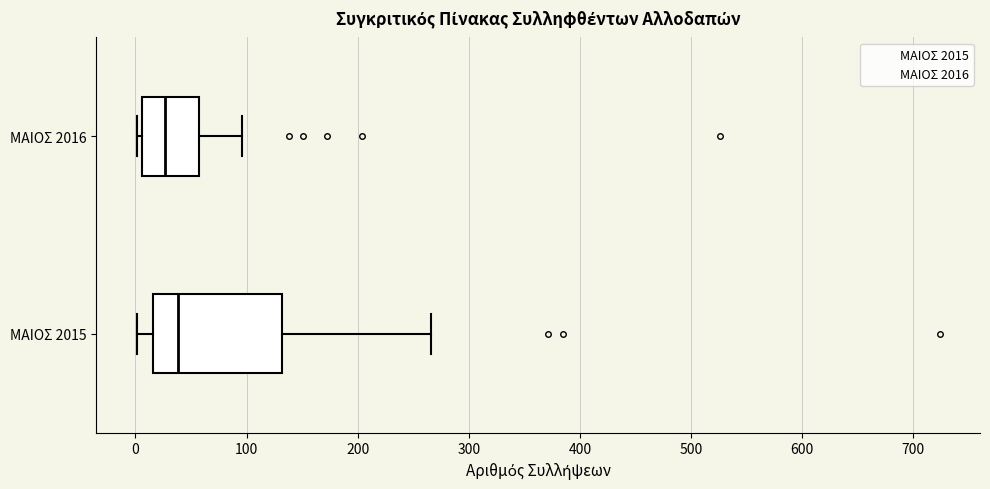

Reading bottom to top, transcribe this box plot: for each box, give where its median line is, the range the box spans, and where its two whiskers end, as read against the x-axis. The values are not printed on the chart, so give them approximately, as read against the axis.

ΜΑΙΟΣ 2015: median 40, box 20 to 130, whiskers 0 to 270
ΜΑΙΟΣ 2016: median 30, box 10 to 60, whiskers 0 to 100